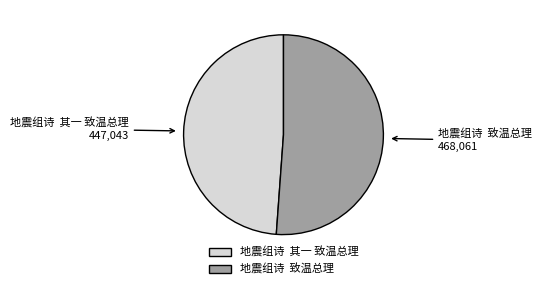

Which slice is the largest?

地震组诗 致温总理